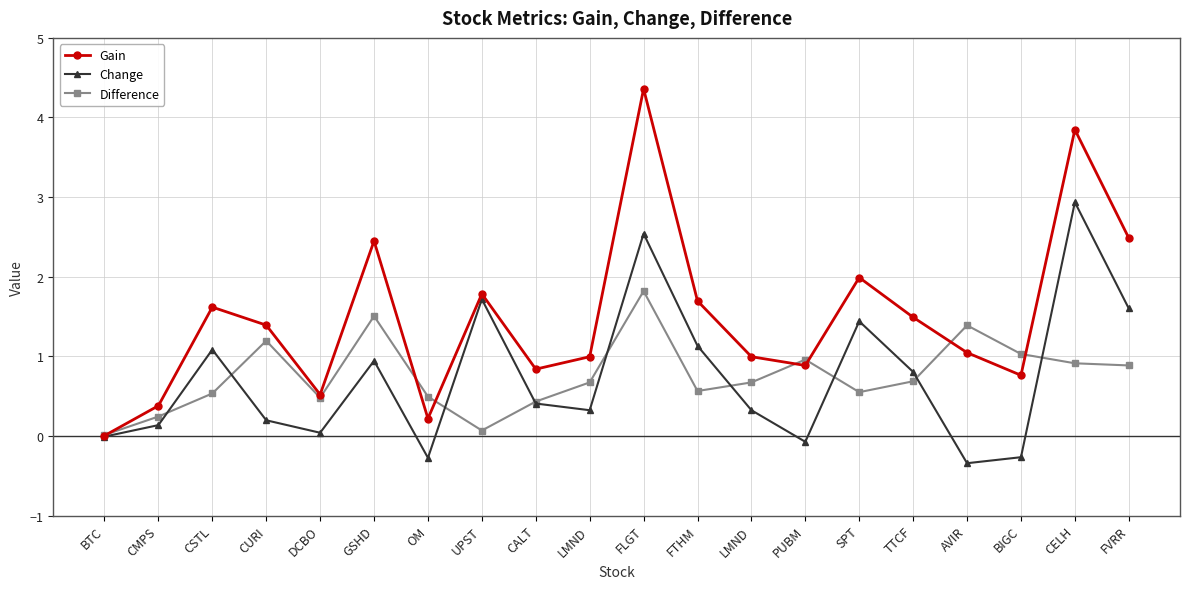

At which category is the sum across all series the highest?

FLGT